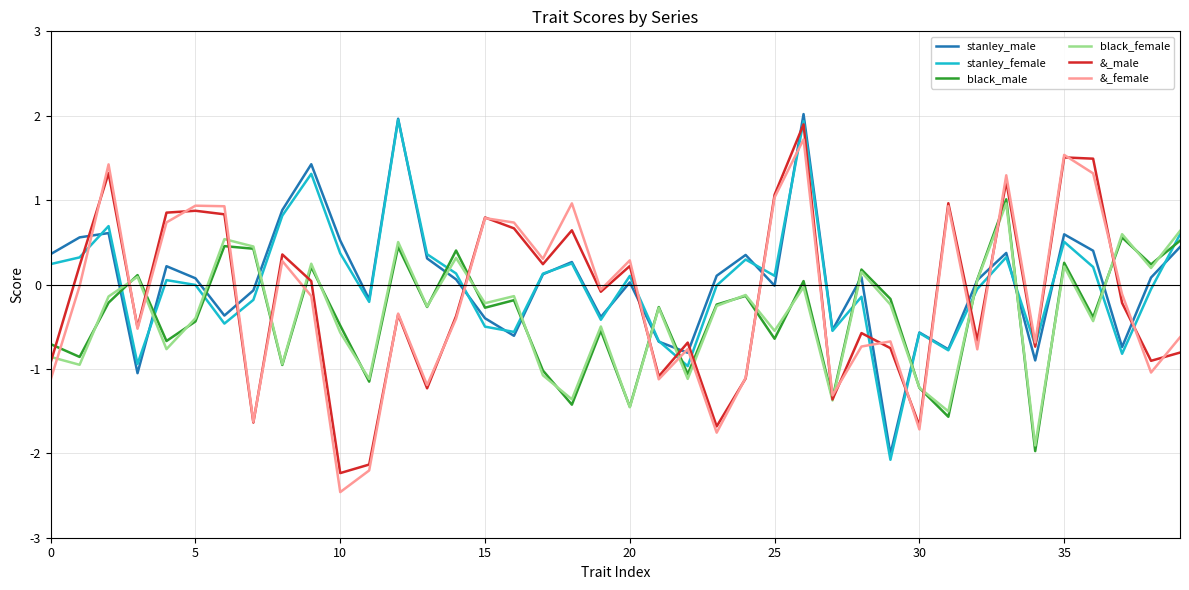

What is the highest value of the &_female series?

1.7